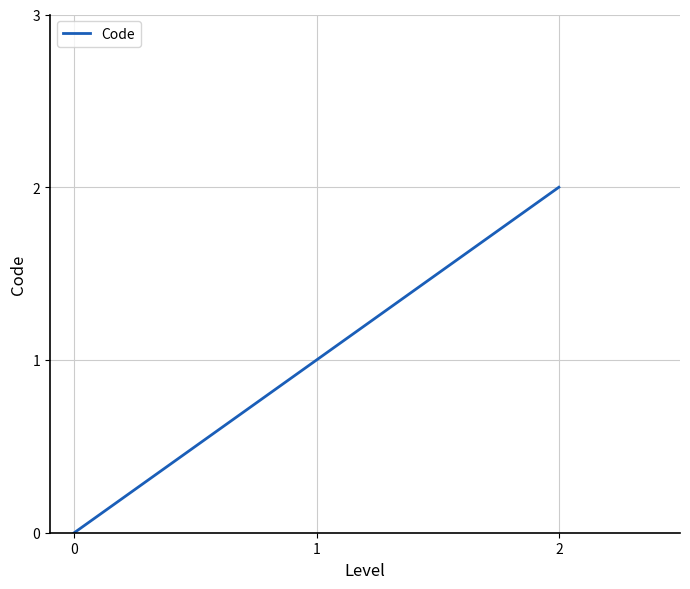

Is it true that the value at 0 is 1?

False